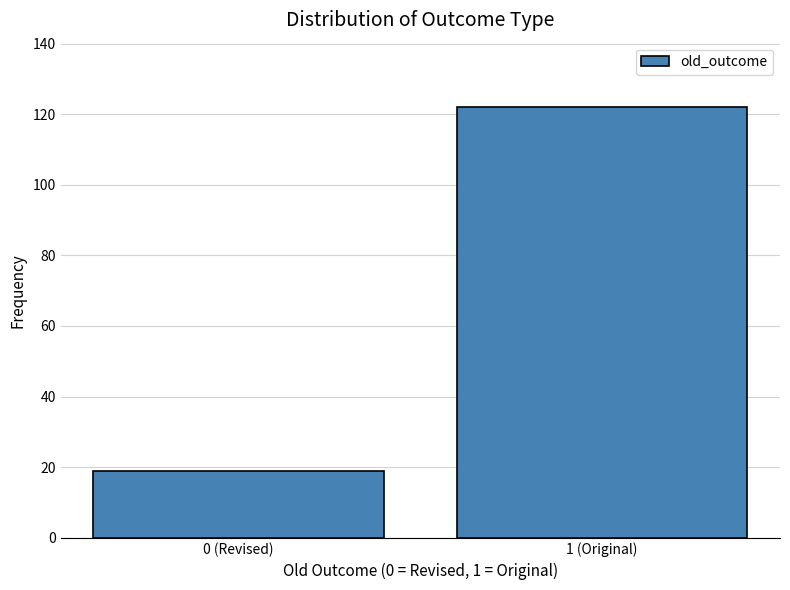

Reading right to left, list all the values displayed in this chart.

122	19